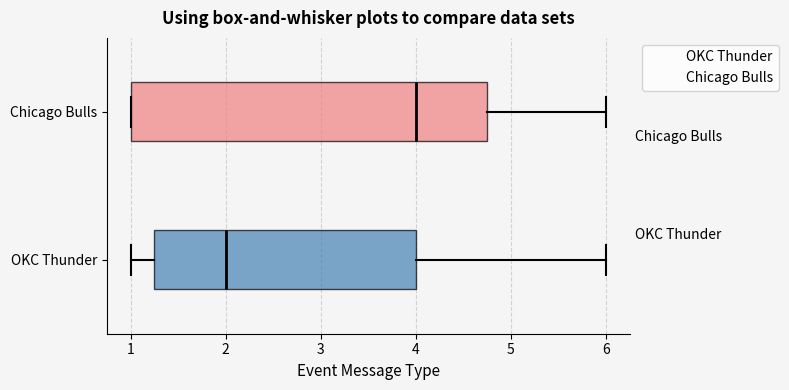

Which box is the widest, from its left edge to its right edge?

Chicago Bulls